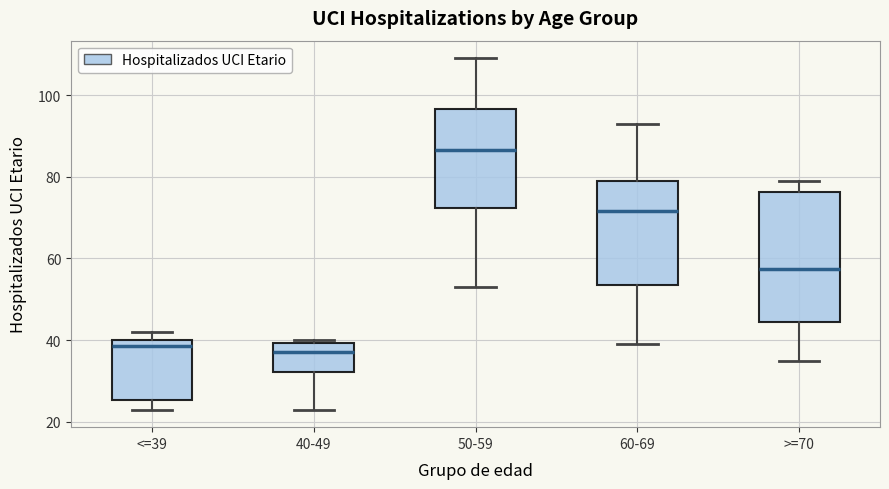

Reading left to right, read every box against the y-axis: the position of its median line, the range the box covers, and the ends of its whiskers. The values are not printed on the chart, so give them approximately, as read against the axis.

<=39: median 38, box 26 to 40, whiskers 24 to 42
40-49: median 38, box 32 to 40, whiskers 24 to 40 (just above the box's upper edge)
50-59: median 86, box 72 to 96, whiskers 54 to 110
60-69: median 72, box 54 to 80, whiskers 40 to 94
>=70: median 58, box 44 to 76, whiskers 36 to 80